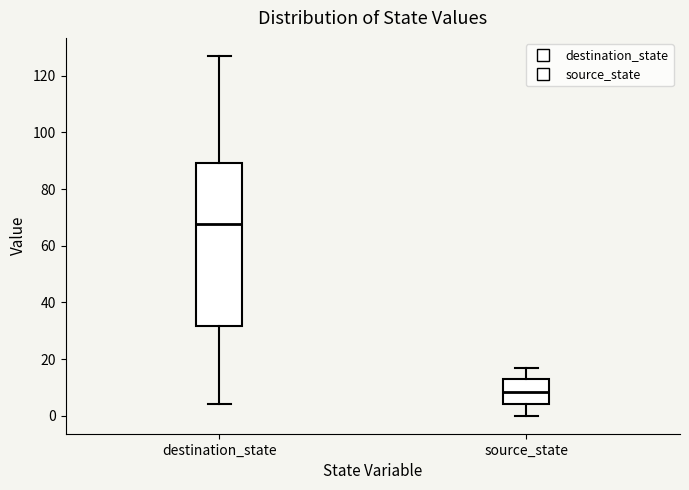

Reading left to right, transcribe this box plot: for each box, give where its median line is, the range the box spans, and where its two whiskers end, as read against the y-axis. The values are not printed on the chart, so give them approximately, as read against the axis.

destination_state: median 68, box 32 to 90, whiskers 4 to 128
source_state: median 8, box 4 to 14, whiskers 0 to 18